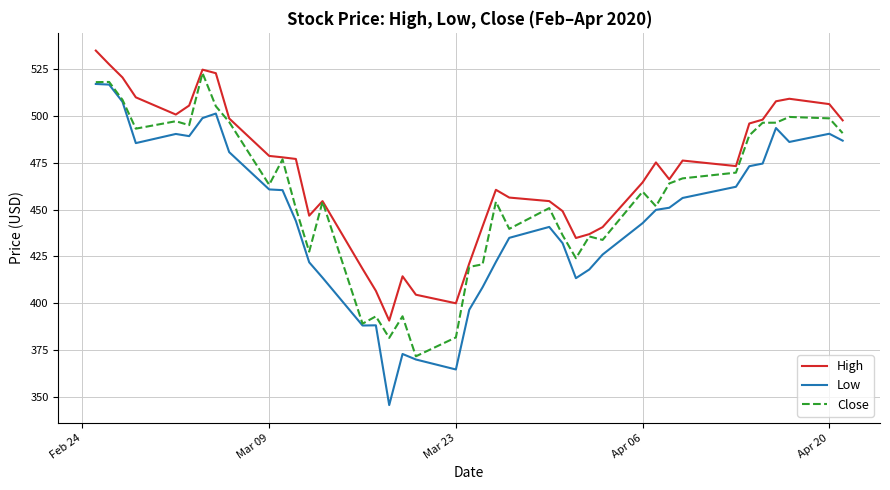

What is the minimum value for High?

390.8